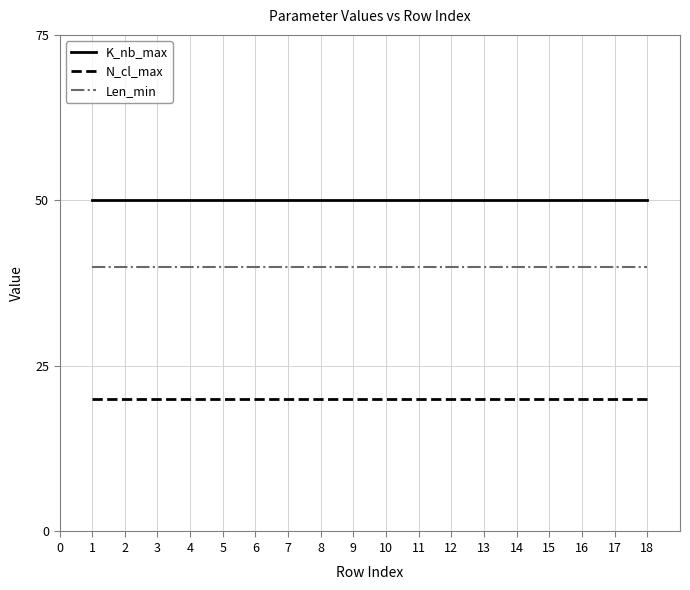

Is the value of Len_min at 15 greater than the value of N_cl_max at 3?

Yes